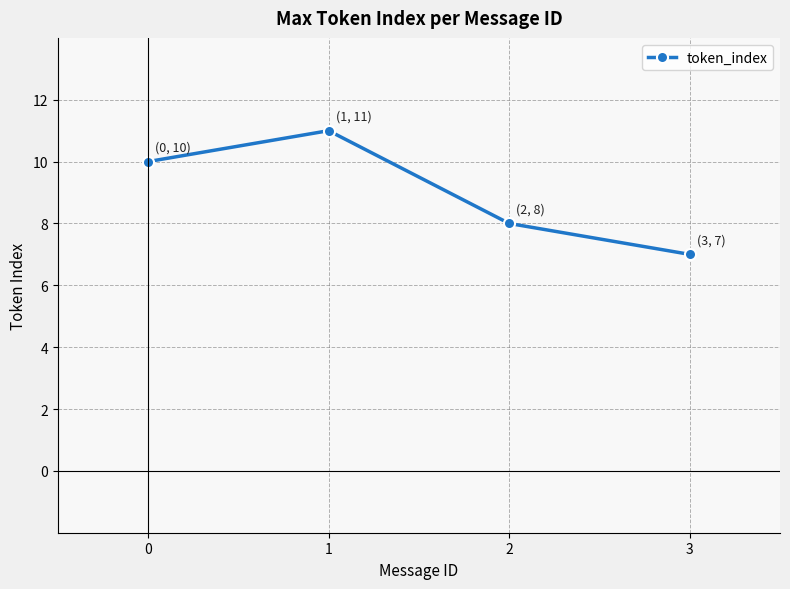

The chart shows a value of 7 at 3. True or false?

True